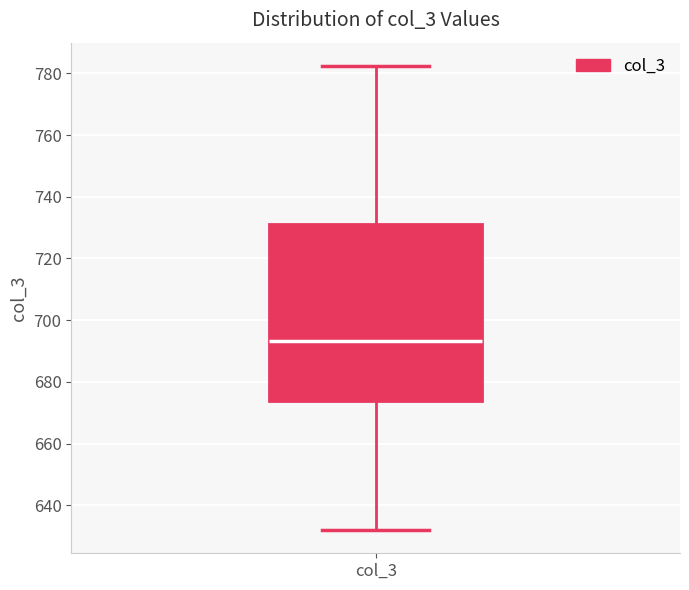

Read this box plot against the y-axis: the position of the median line, the range covered by the box, and the ends of both whiskers. The values are not printed on the chart, so give them approximately, as read against the axis.

median 694, box 674 to 732, whiskers 632 to 782